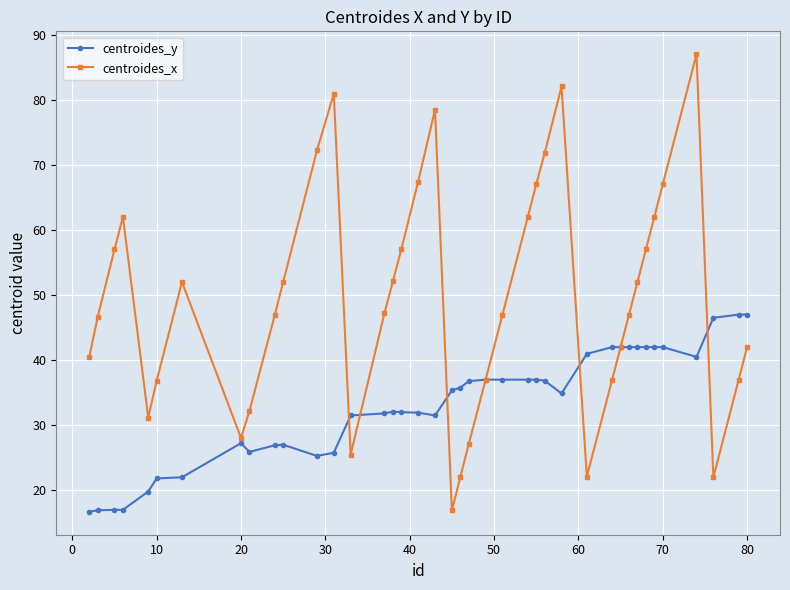

Which series has the widest spread of values?

centroides_x